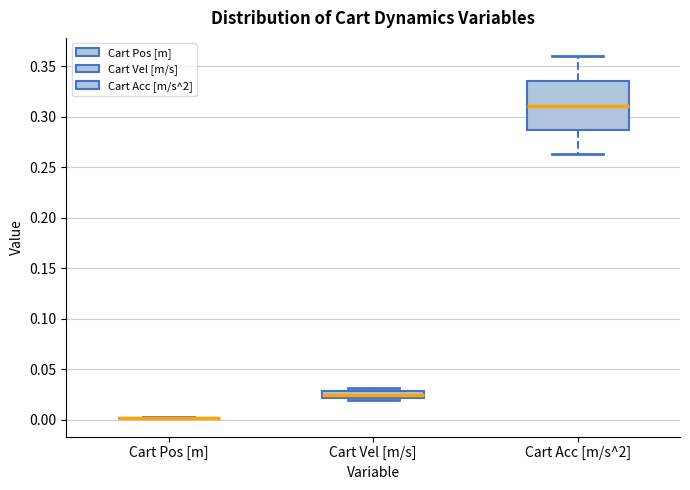

Where does the median line of the box for Cart Acc [m/s^2] sit on the y-axis? The values are not printed on the chart, so give them approximately, as read against the axis.

0.310